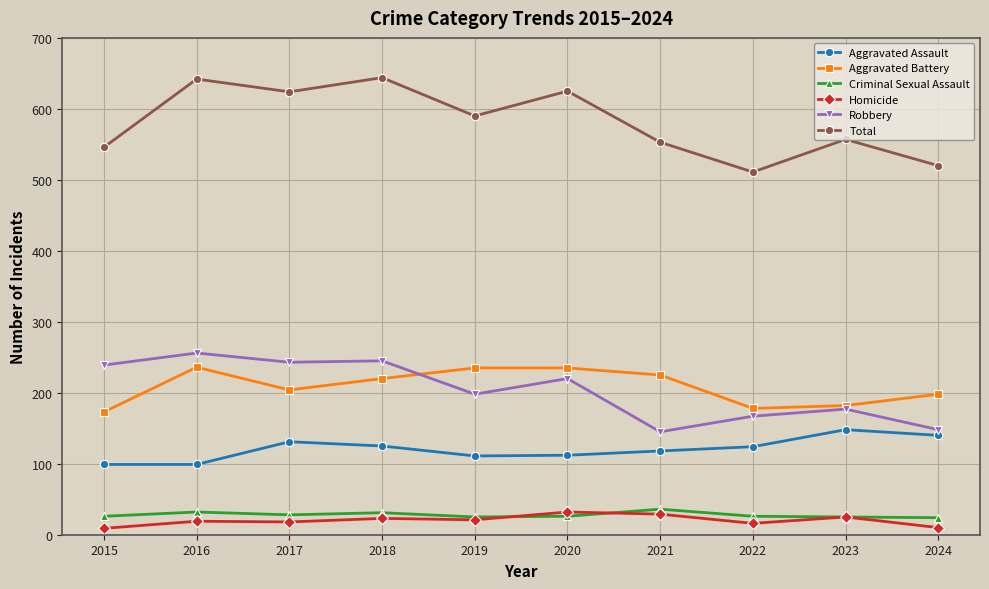

Is it true that Criminal Sexual Assault equals 26 at 2020?

True